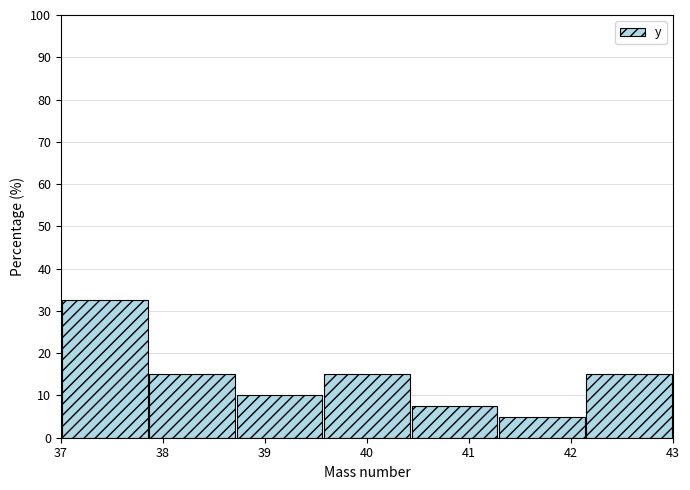

Which range on the x-axis has the tallest bar?

37.0 to 37.9